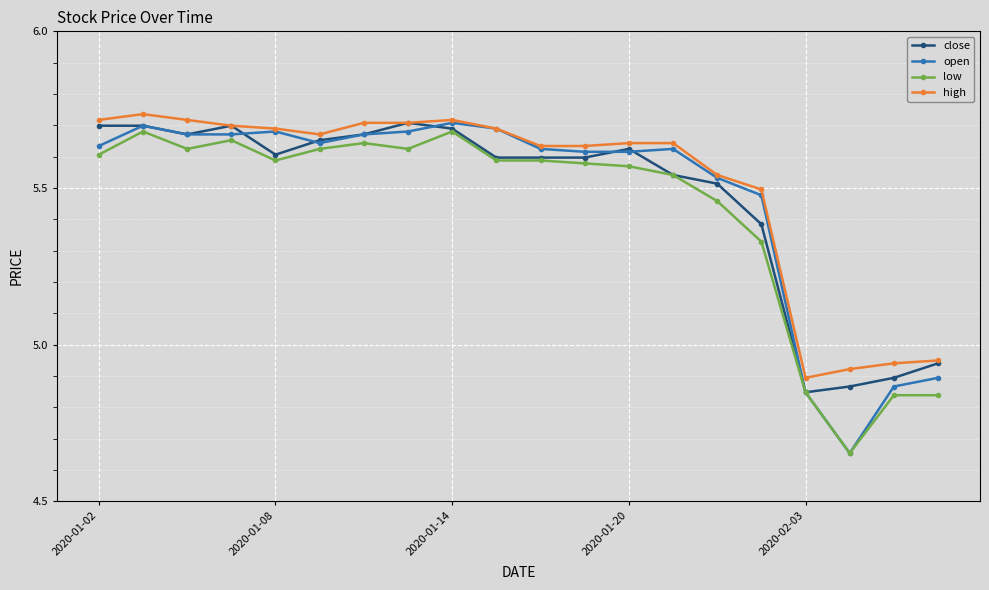

True or false: high and low cross at least once.

False